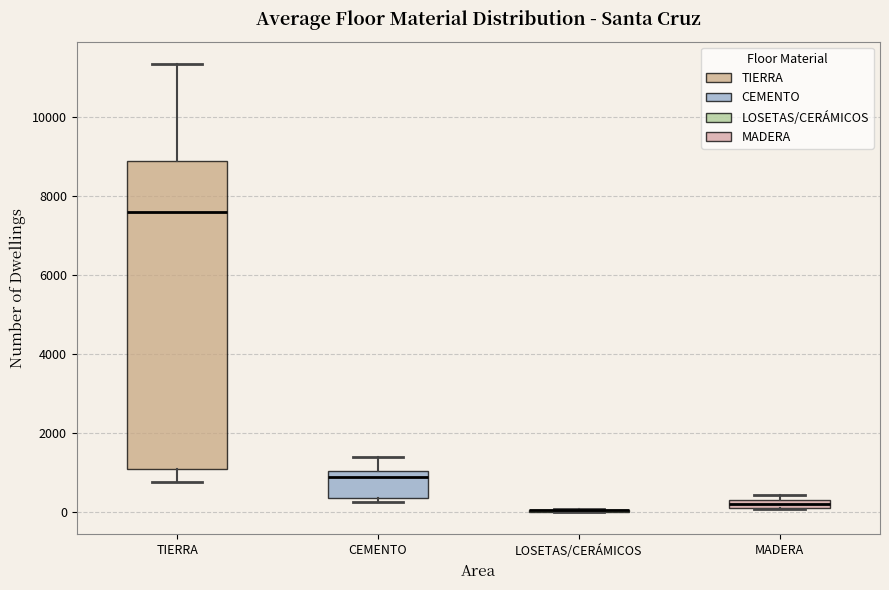

Comparing the boxes themselves (not the whiskers), which one is the tallest?

TIERRA